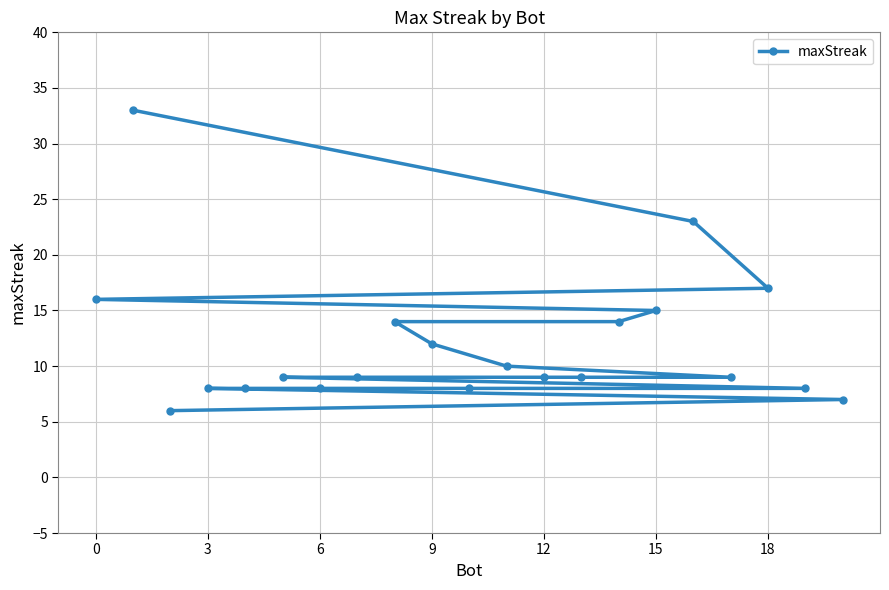

What is the minimum value shown in the chart?

6